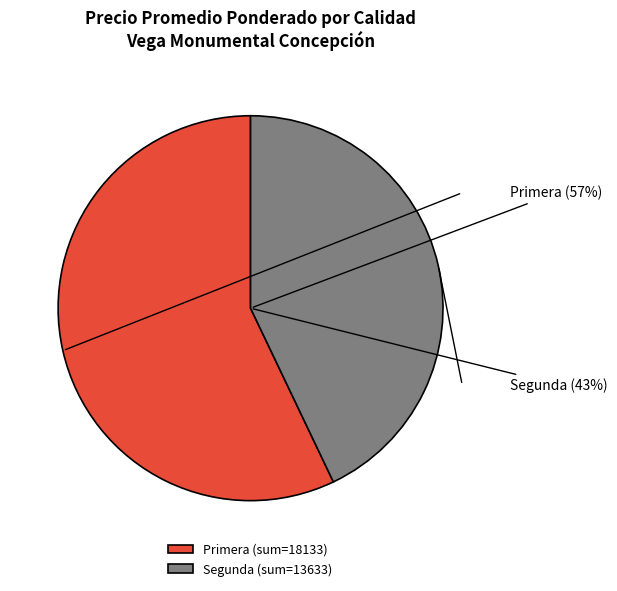

To the nearest percent, what is the average slice percentage?

50%